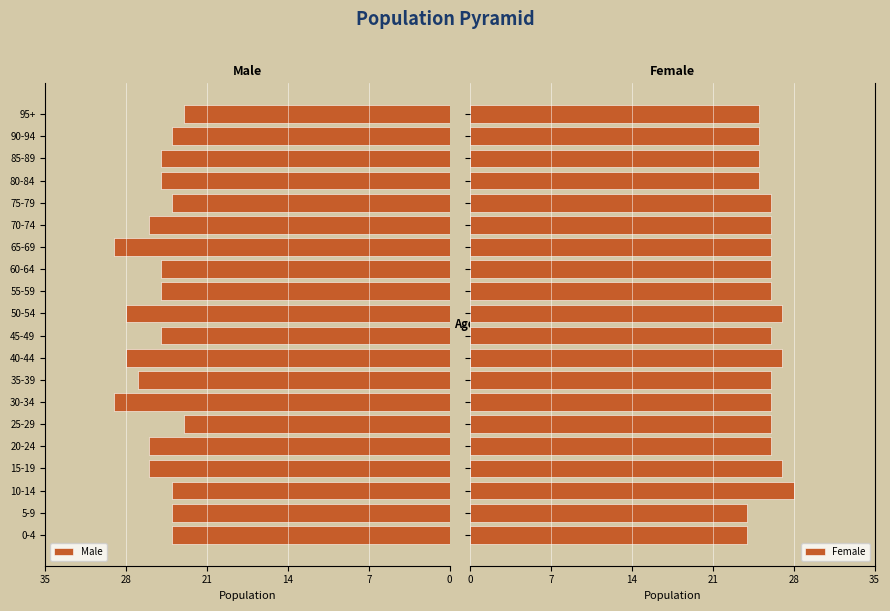

How many data points in Male are less than -25?

8